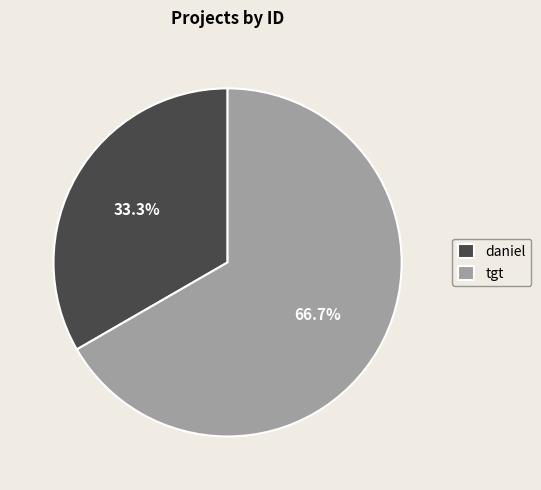

Combined, what portion of the pie is daniel and tgt?

100.0%